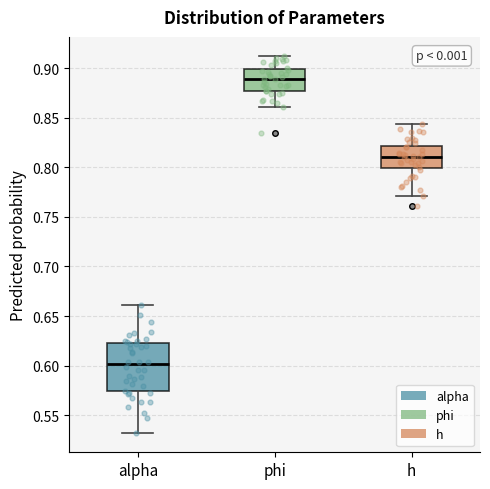

Comparing the boxes themselves (not the whiskers), which one is the tallest?

alpha